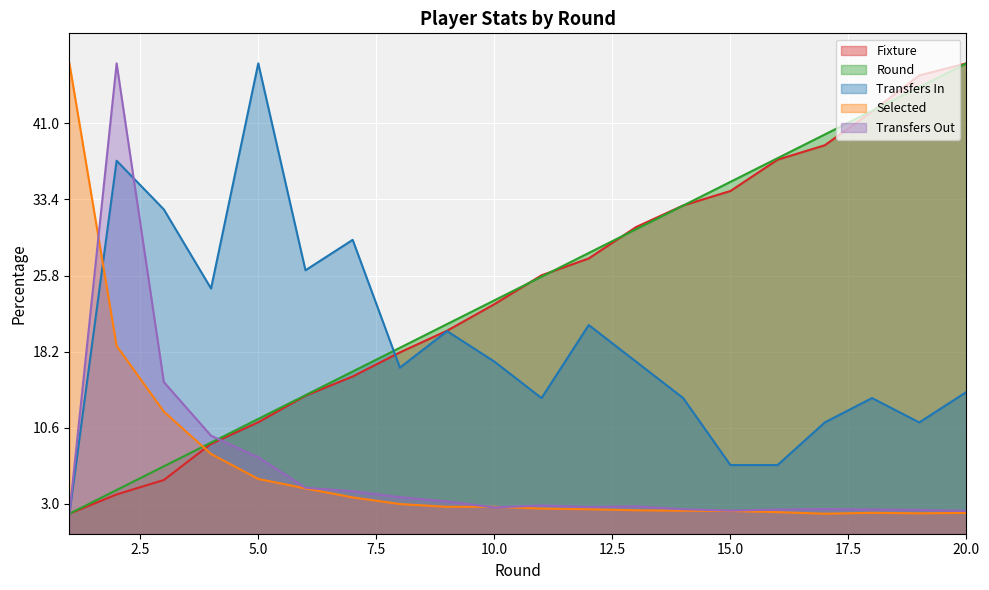

Is the value of selected at 12 greater than the value of round at 12?

No